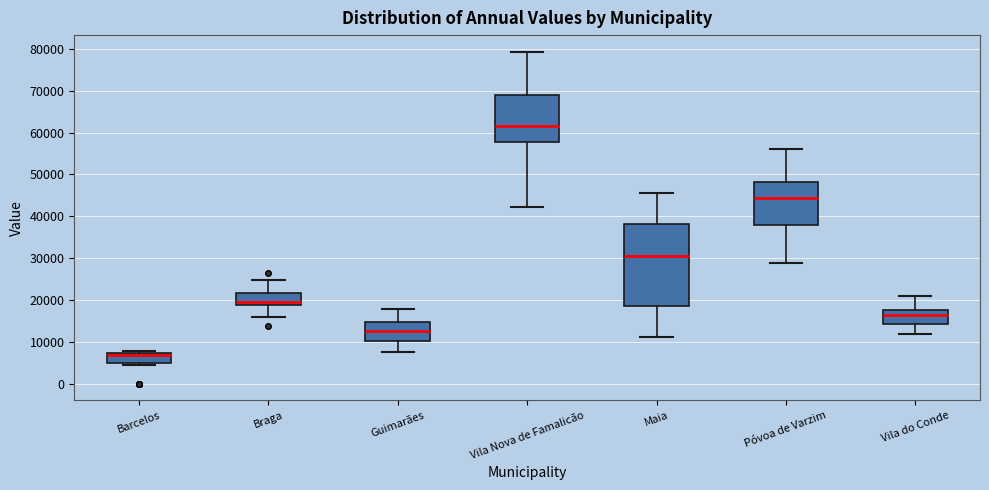

Reading left to right, read every box against the y-axis: the position of its median line, the range the box covers, and the ends of its whiskers. The values are not printed on the chart, so give them approximately, as read against the axis.

Barcelos: median 7000 (just below the box's upper edge), box 5000 to 7000, whiskers 4000 to 8000
Braga: median 20000, box 19000 to 22000, whiskers 16000 to 25000
Guimarães: median 13000, box 10000 to 15000, whiskers 8000 to 18000
Vila Nova de Famalicão: median 62000, box 58000 to 69000, whiskers 42000 to 79000
Maia: median 30000, box 19000 to 38000, whiskers 11000 to 46000
Póvoa de Varzim: median 44000, box 38000 to 48000, whiskers 29000 to 56000
Vila do Conde: median 17000, box 14000 to 18000, whiskers 12000 to 21000